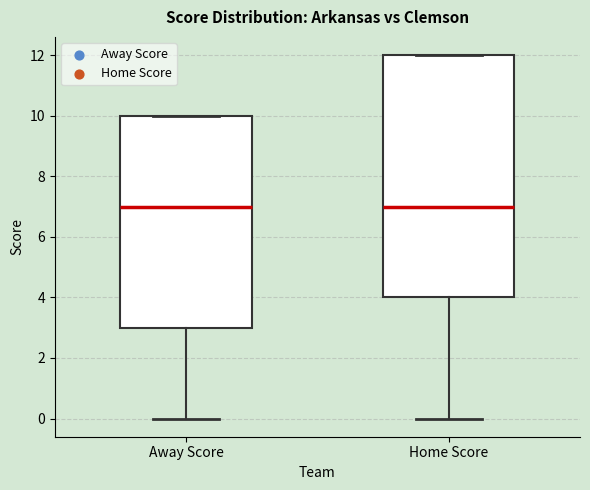

Where does the median line of the box for Home Score sit on the y-axis? The values are not printed on the chart, so give them approximately, as read against the axis.

7